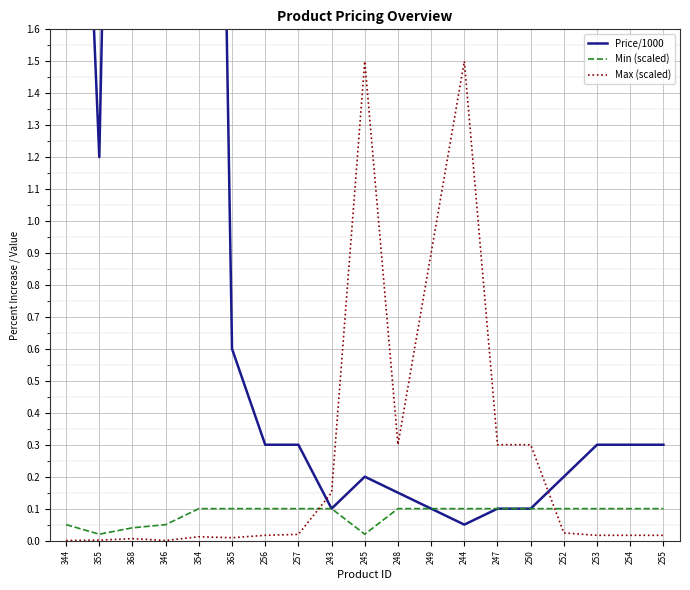

Is the value of Price/1000 at 253 greater than the value of Min (scaled) at 344?

Yes